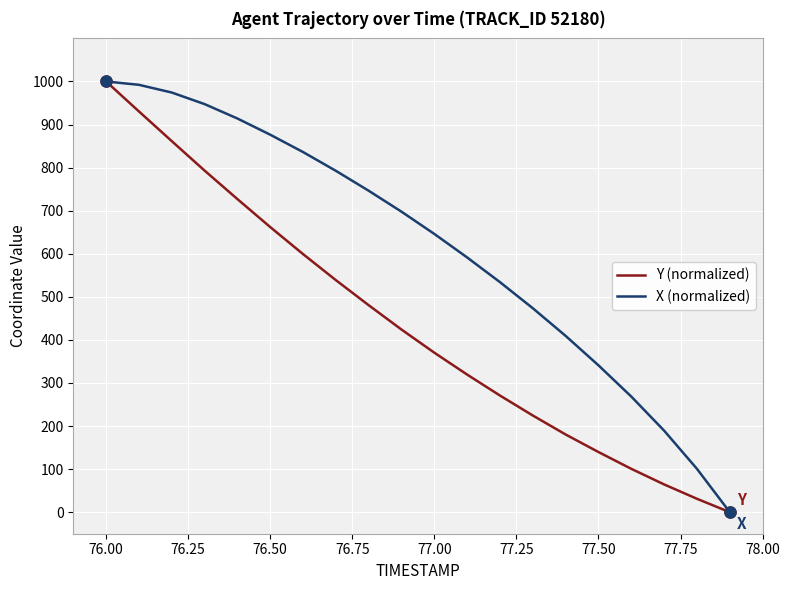

What is the maximum value shown in the chart?

1000.0